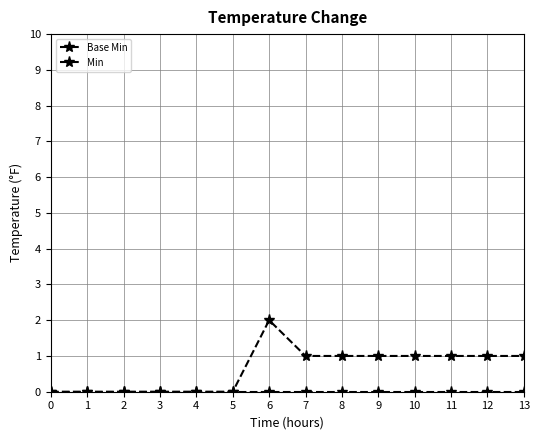

Count the number of data series in this chart.

2